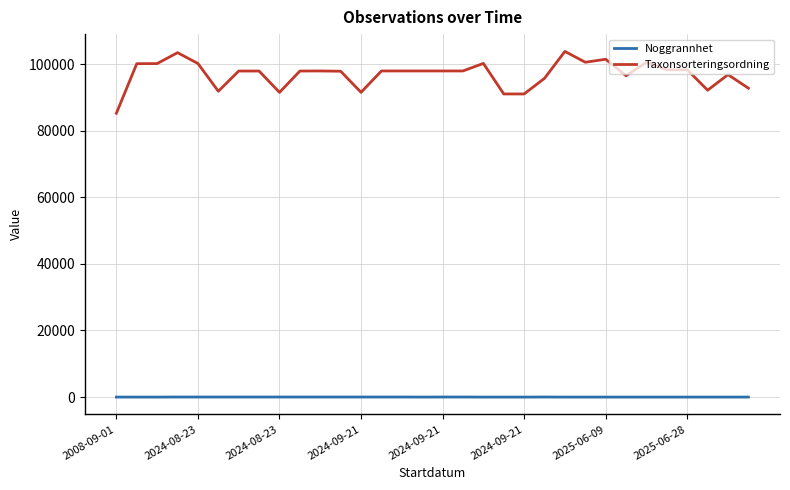

What is the greatest value displayed?

103803